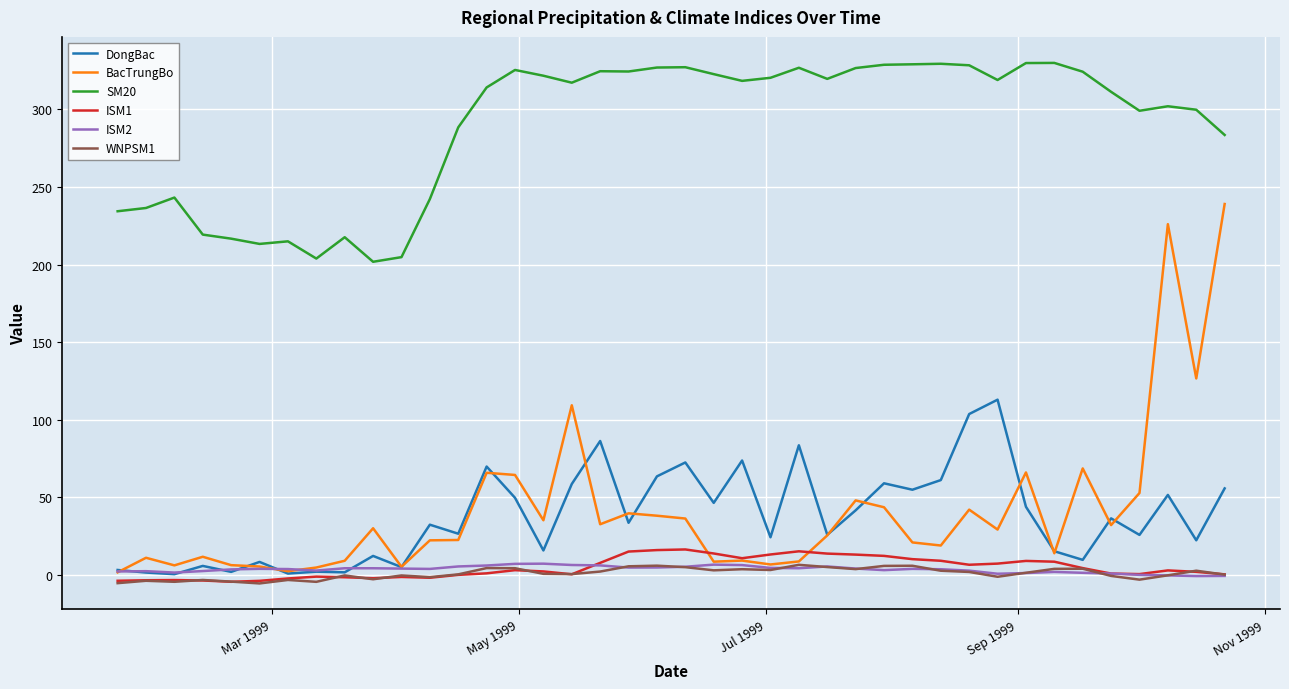

At how many categories does at least one series exceed 13?

40